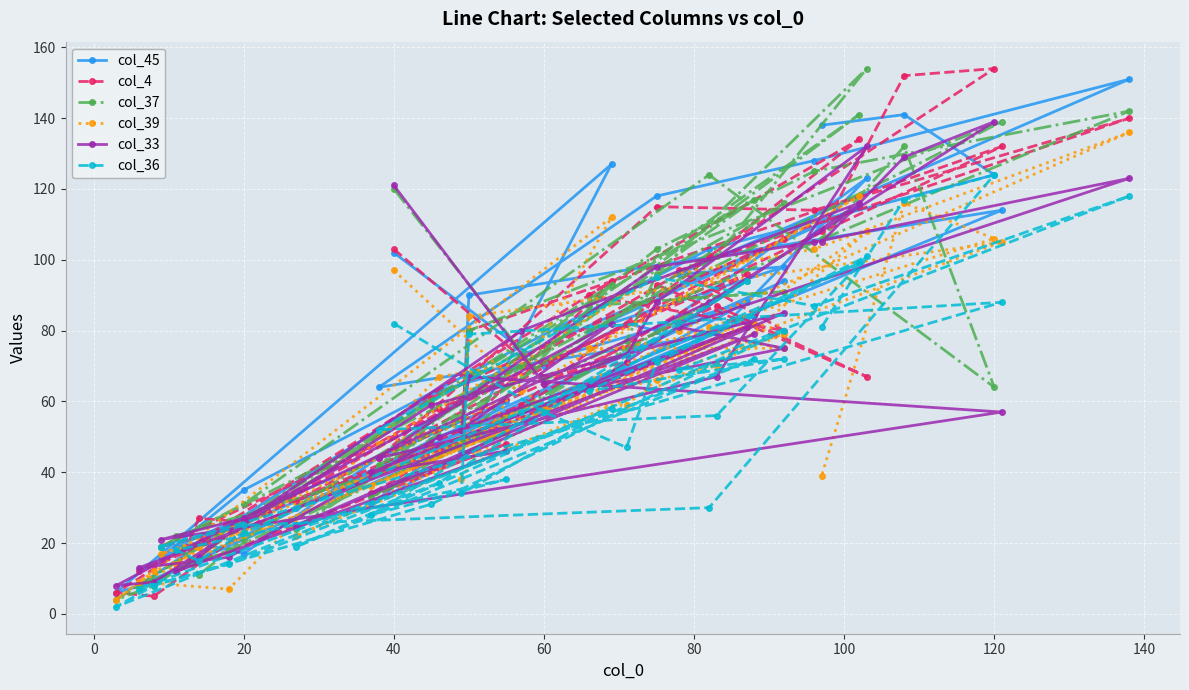

How many values in the col_39 series exceed 67?

19